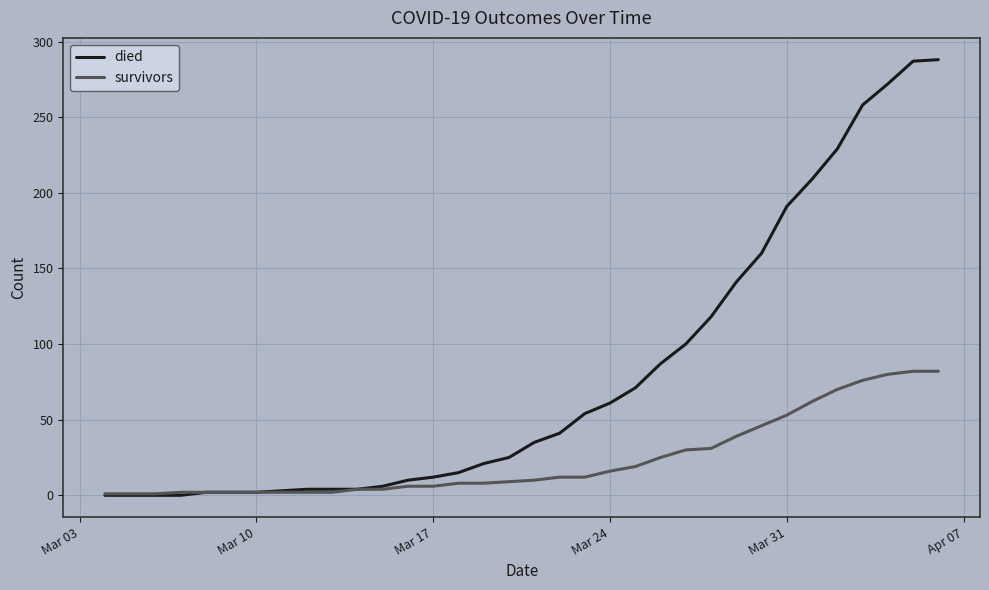

Rank the series by their average value, from lowest to highest.

survivors, died